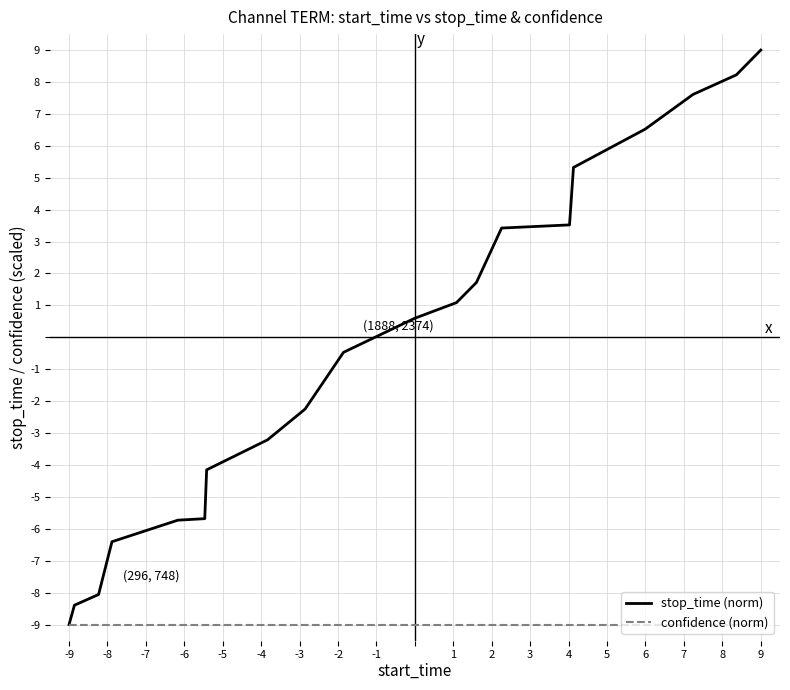

Which series has the largest range (max minus min)?

stop_time (norm)